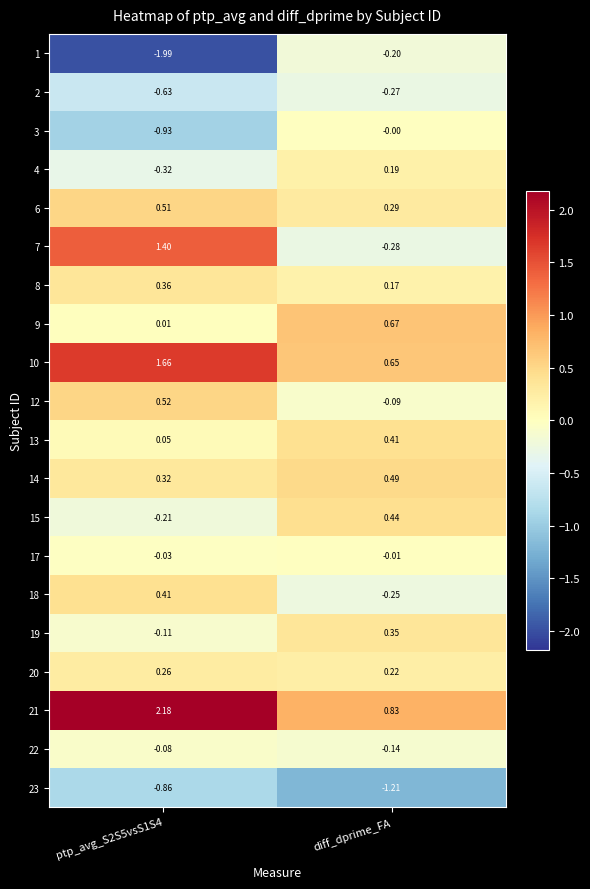

Which category has the highest value in the 9 series?

diff_dprime_FA